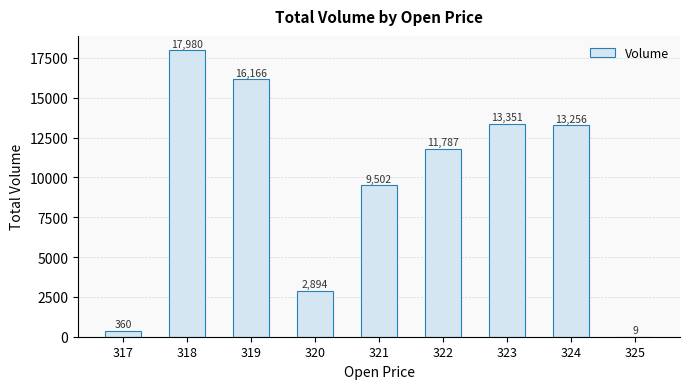

What is the ratio of the value at 319 to the value at 321?

1.7